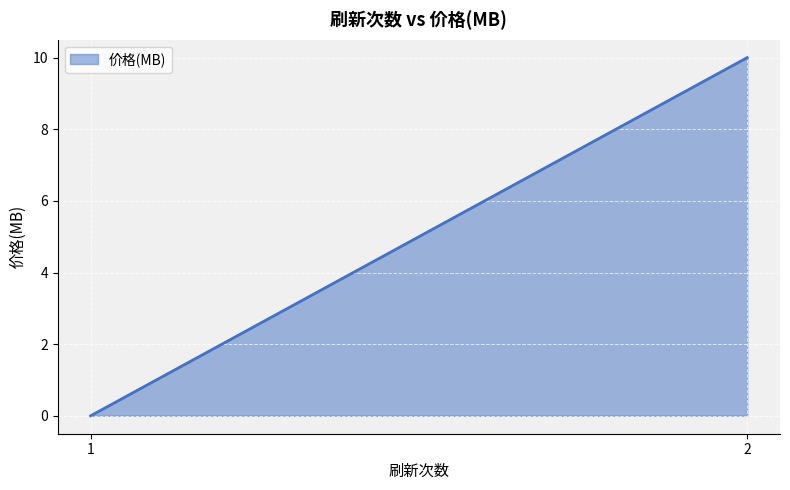

How many distinct data groups are displayed?

1